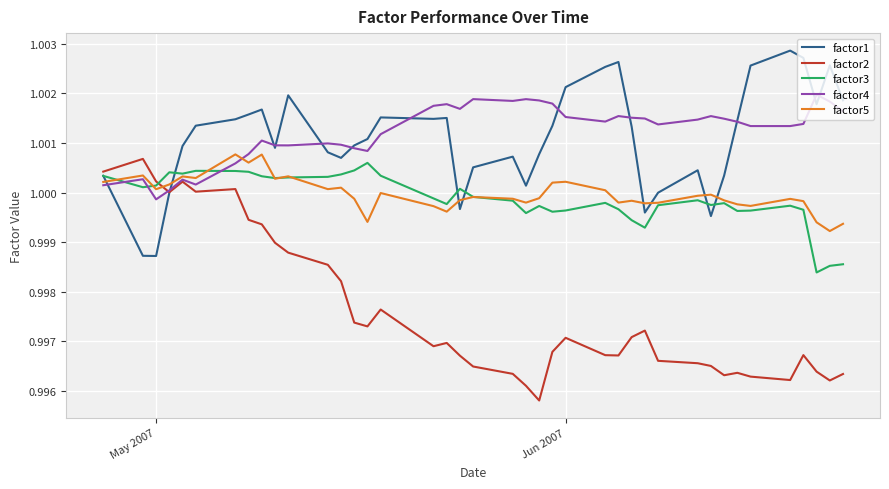

Which series ends up on top after the final intersection of factor3 and factor2?

factor3